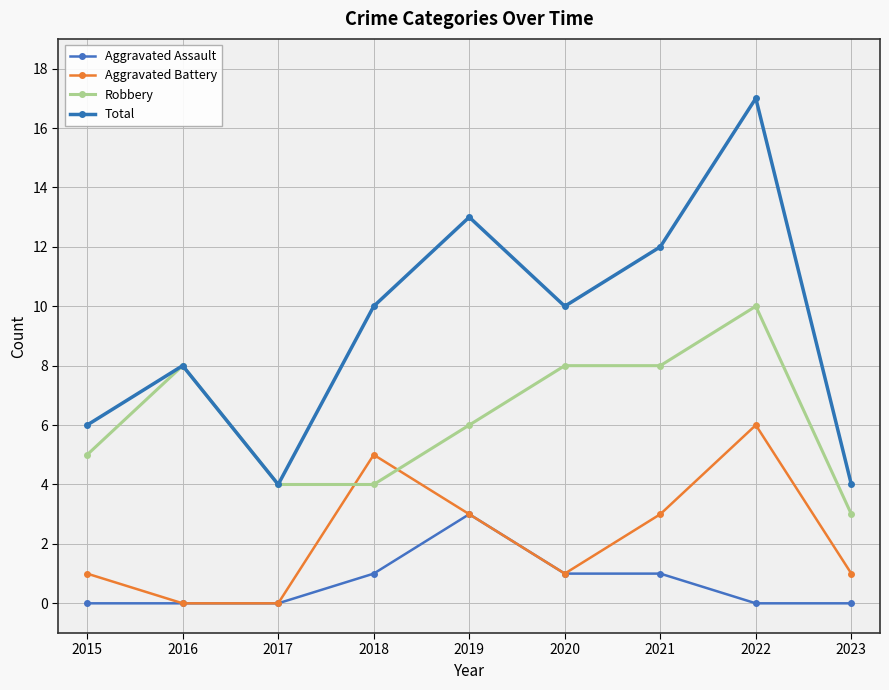

Which has a higher value, 2017 or 2019?

2019